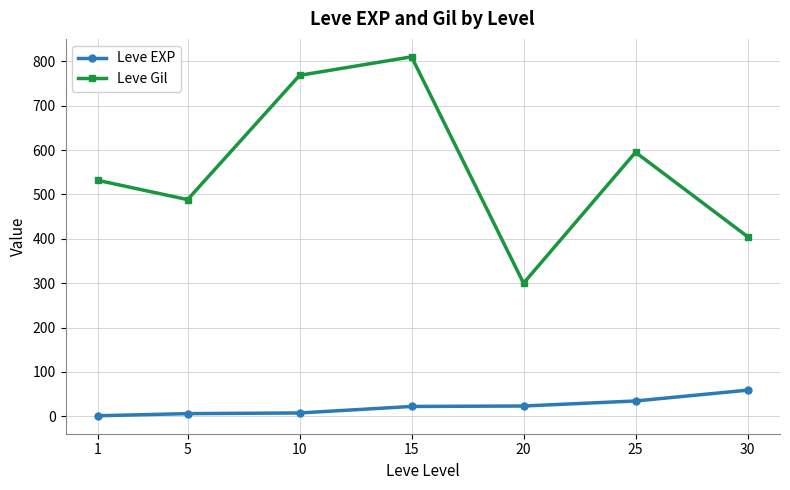

The value of Leve Gil at 30 is 629.7. True or false?

False